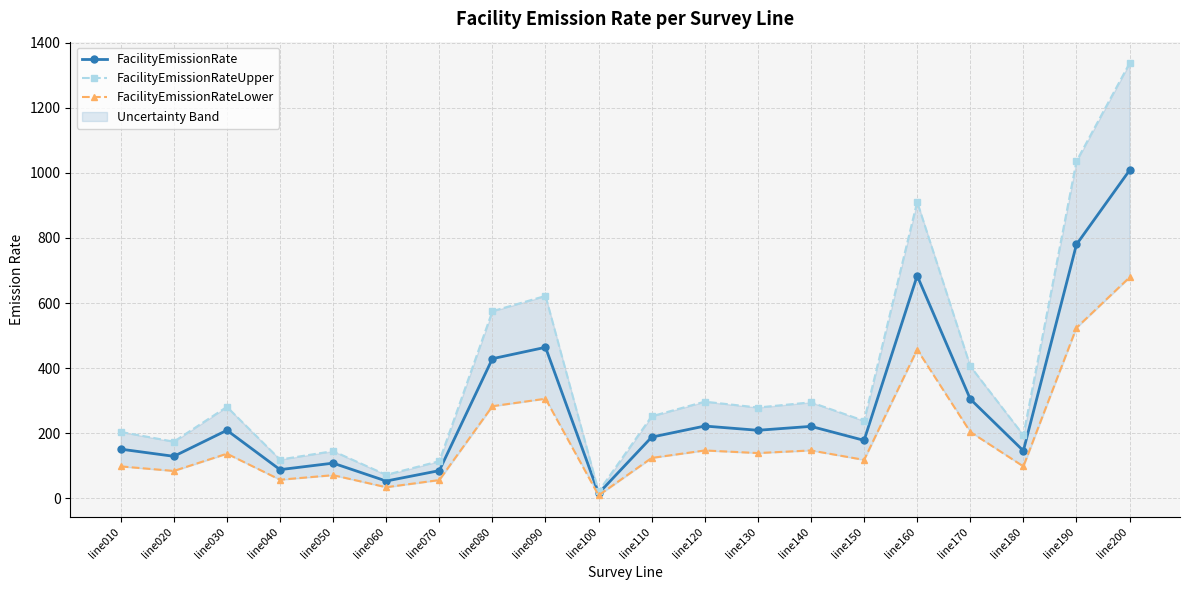

List the series in order of their overall mean, lowest first.

FacilityEmissionRateLower, FacilityEmissionRate, FacilityEmissionRateUpper